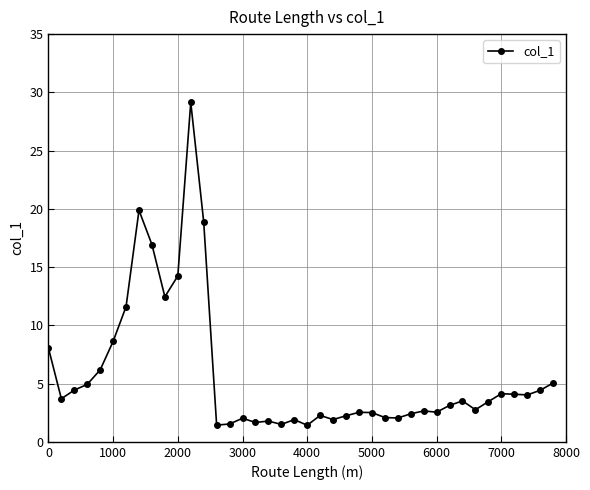

What is the value of the 2nd point from the left?

3.7